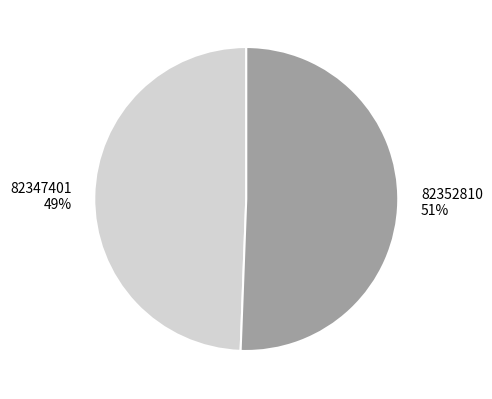

Approximately how many times larger is the value at 82352810 compared to 82347401?

1.0